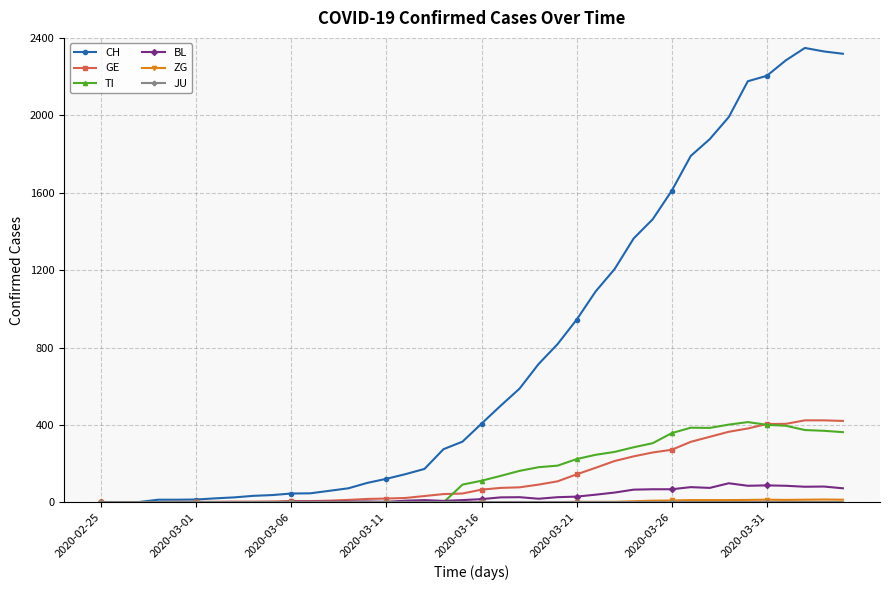

What is the greatest value displayed?

2348